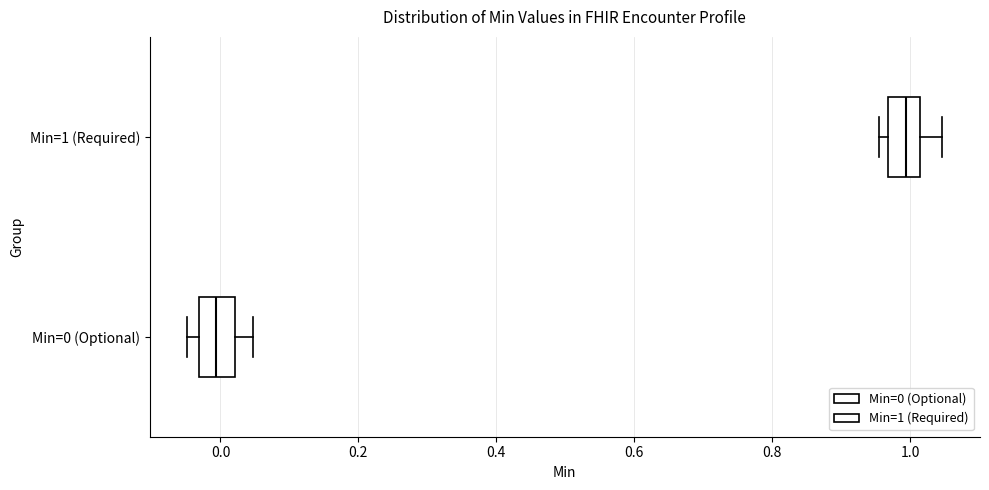

Reading bottom to top, read every box against the x-axis: the position of its median line, the range the box covers, and the ends of its whiskers. The values are not printed on the chart, so give them approximately, as read against the axis.

Min=0 (Optional): median 0.00, box -0.04 to 0.02, whiskers -0.04 (just left of the box's left edge) to 0.04
Min=1 (Required): median 1.00, box 0.96 to 1.02, whiskers 0.96 (just left of the box's left edge) to 1.04